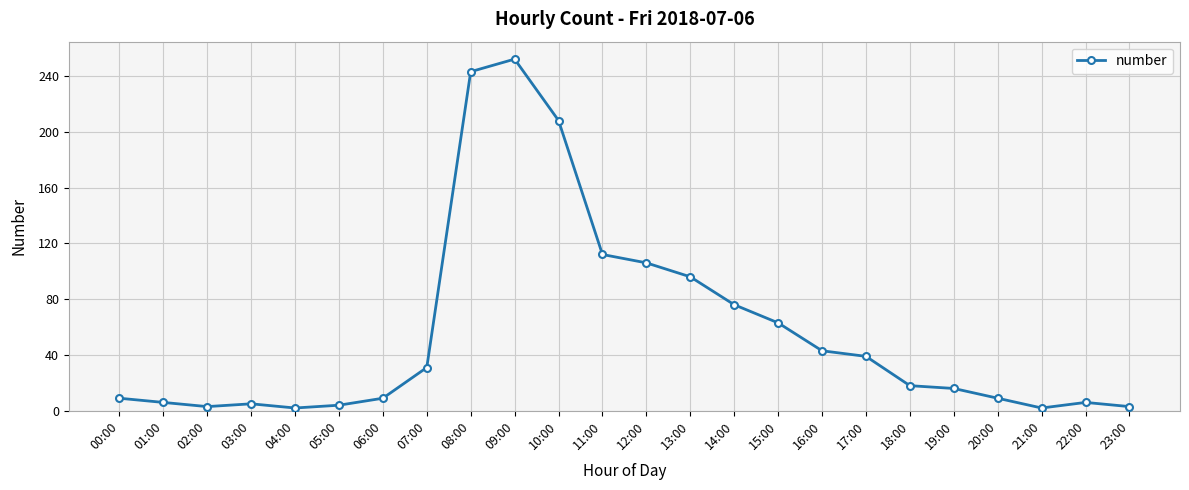

What is the label of the 2nd point from the right?

22:00